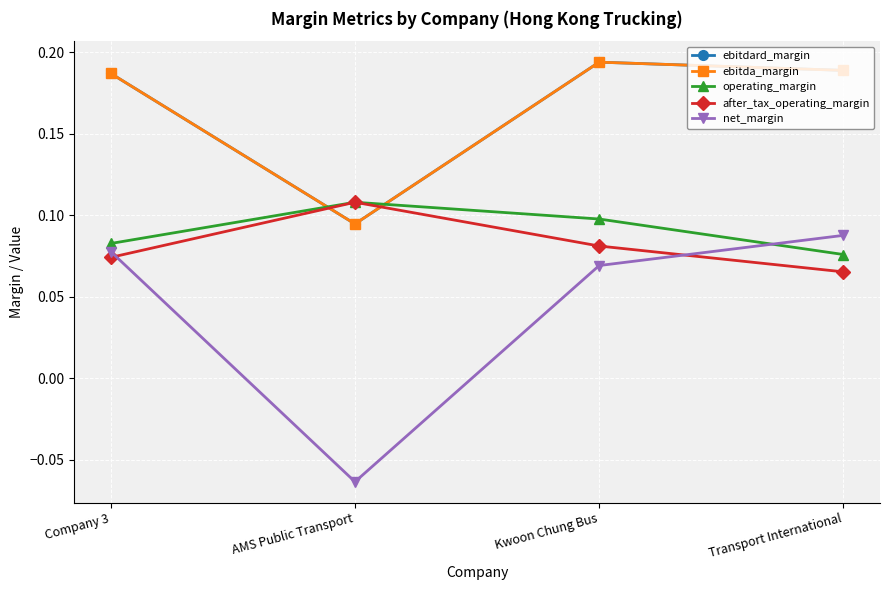

True or false: after_tax_operating_margin and operating_margin cross at least once.

False